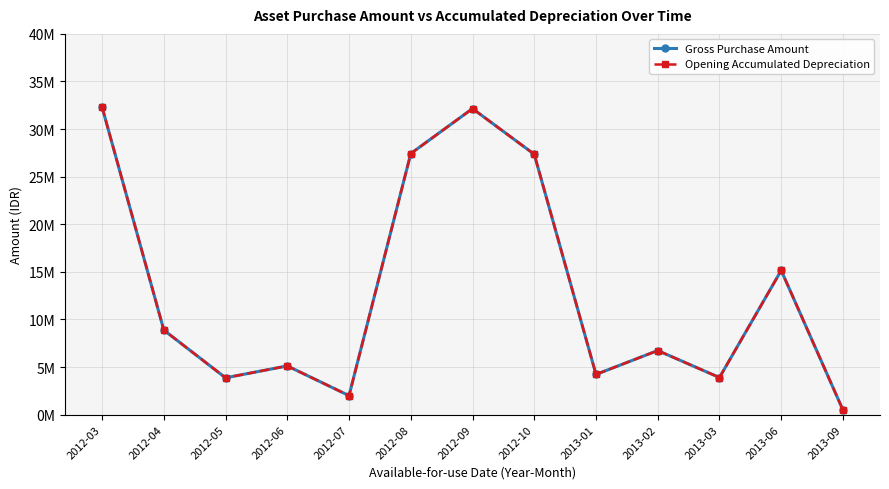

At which category does Opening Accumulated Depreciation reach its first local peak?

2012-06